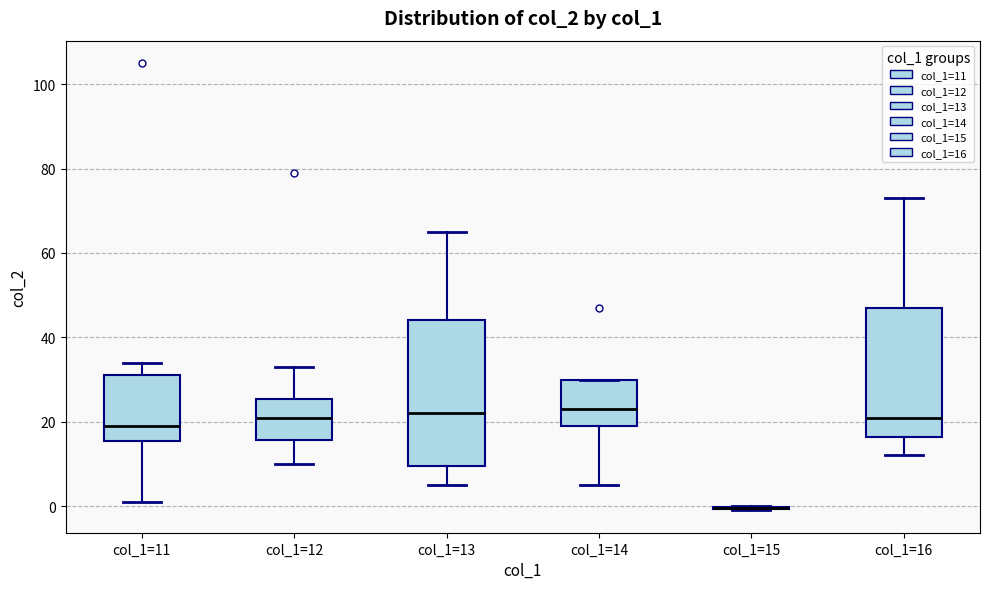

Which box is the tallest, from its lower edge to its upper edge?

col_1=13